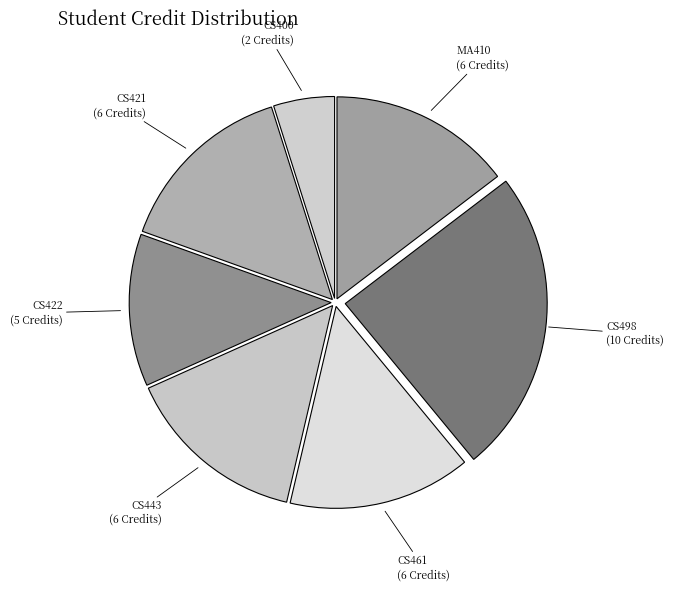

Does any single category account for the majority?

No